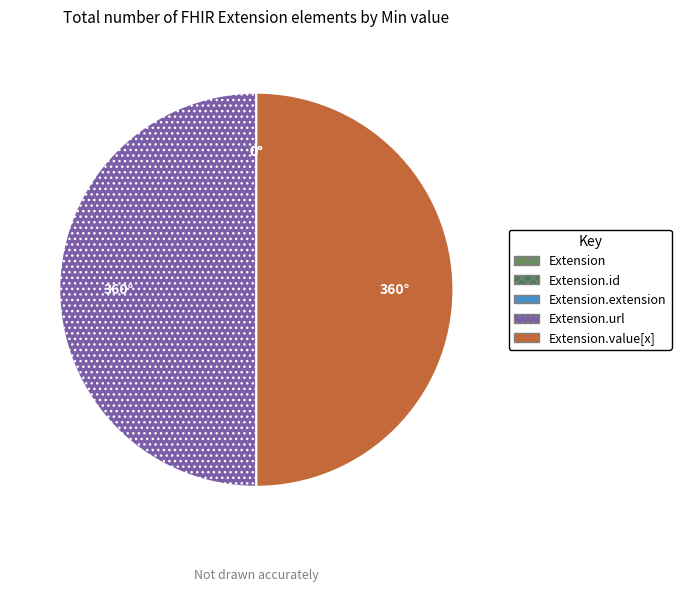

Which category has the biggest portion of the pie?

Extension.url